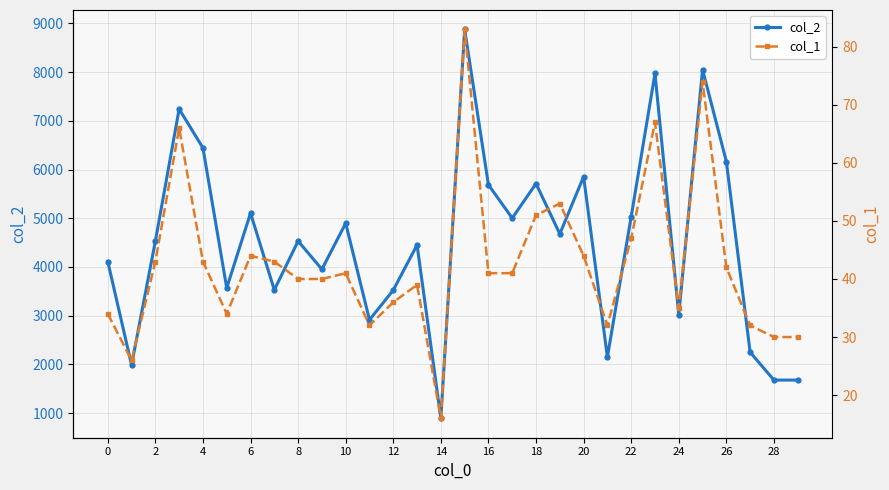

What is the maximum value for col_2?

8874